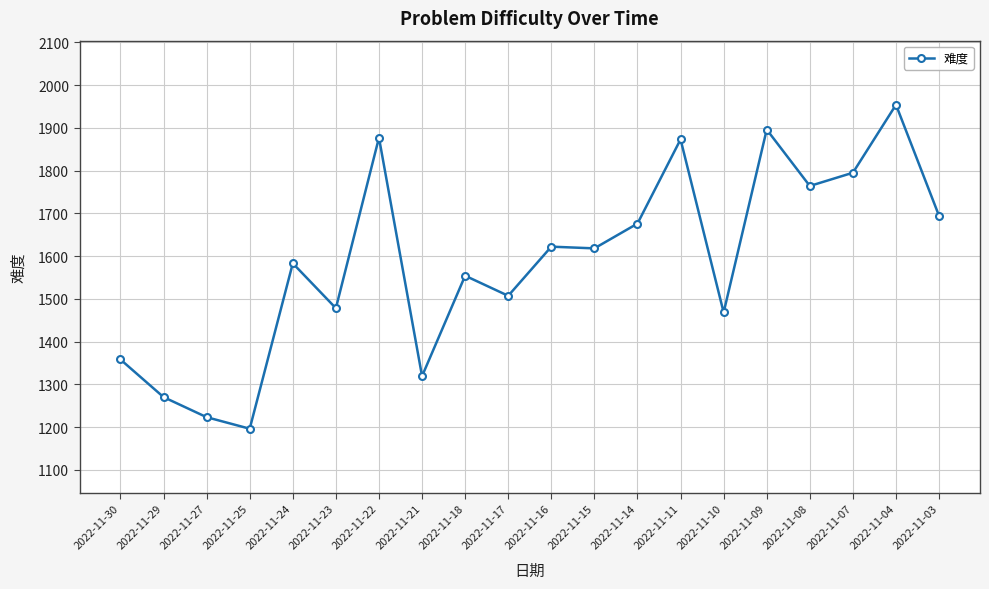

How many values are below 1618?

10